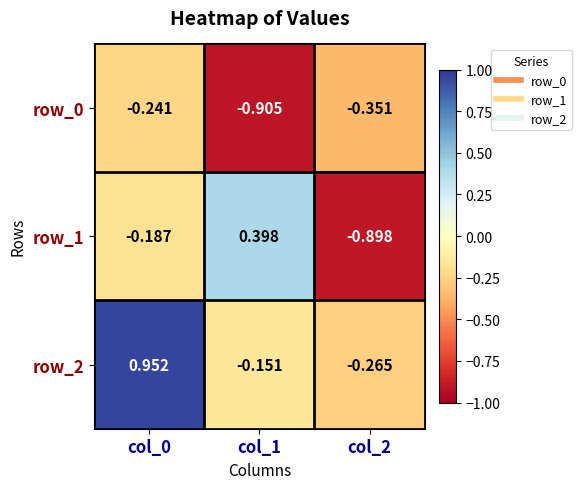

What is the spread (max minus min) of values at col_1?

1.3